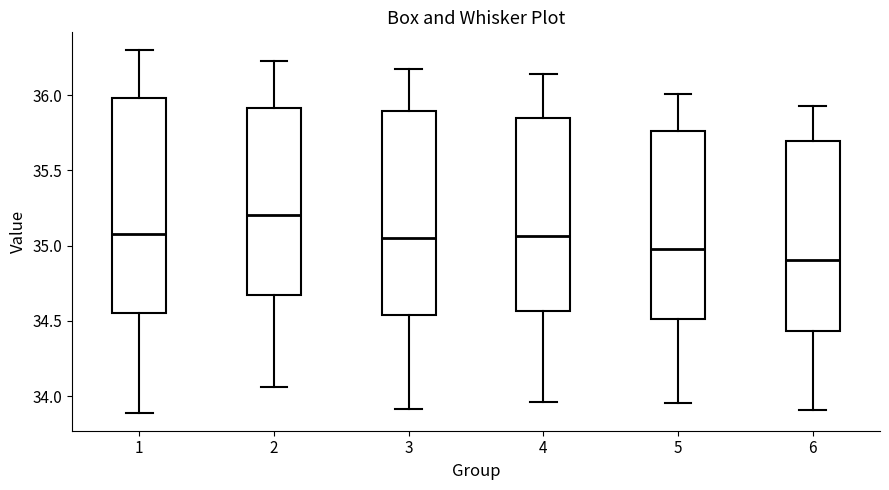

Where does the upper whisker of the box at x = 1 end on the y-axis? The values are not printed on the chart, so give them approximately, as read against the axis.

36.30